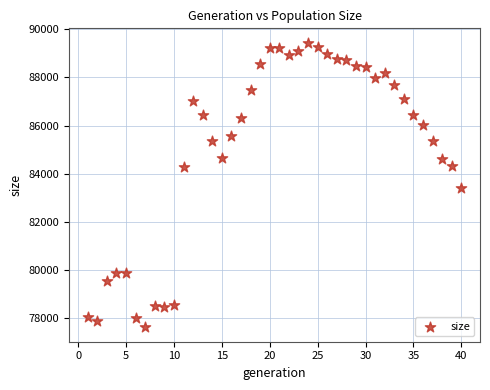

What is the range of X values (max minus min)?

39